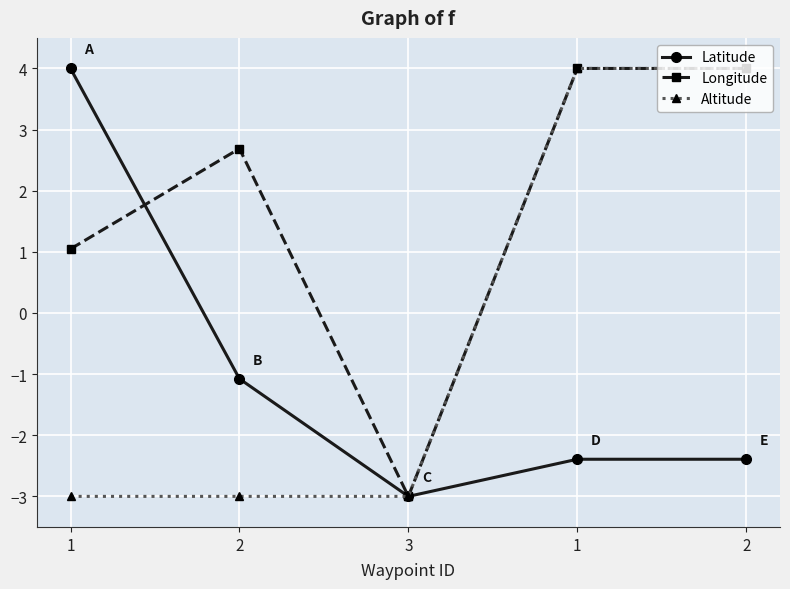

Rank the series by their maximum value, from highest to lowest.

Latitude, Longitude, Altitude